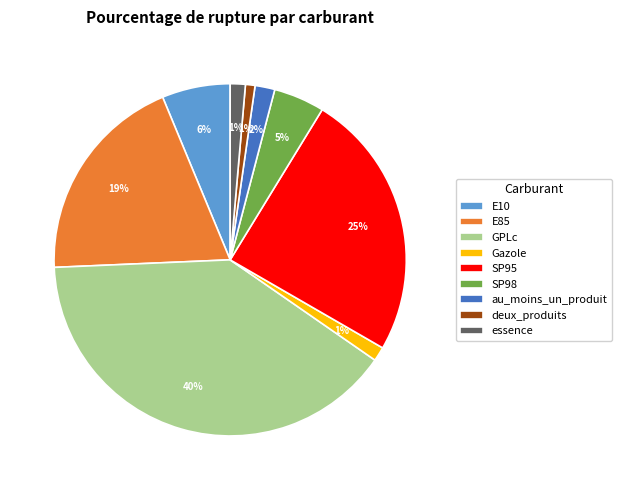

To the nearest percent, what percentage of the pie is GPLc?

40%